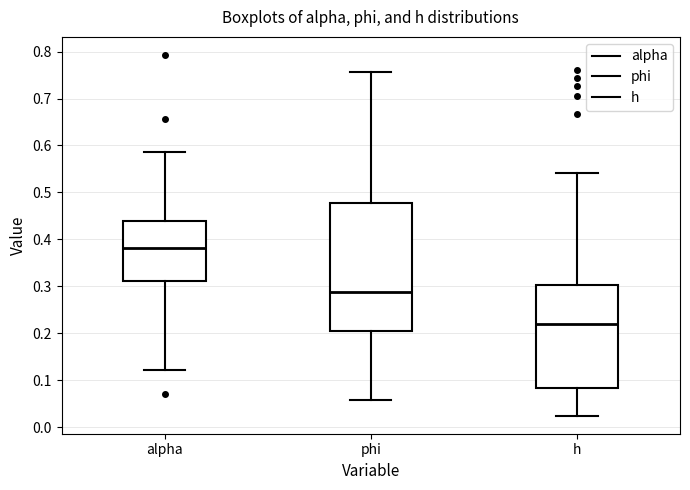

Reading left to right, read every box against the y-axis: the position of its median line, the range the box covers, and the ends of its whiskers. The values are not printed on the chart, so give them approximately, as read against the axis.

alpha: median 0.38, box 0.31 to 0.44, whiskers 0.12 to 0.59
phi: median 0.29, box 0.21 to 0.48, whiskers 0.06 to 0.76
h: median 0.22, box 0.08 to 0.30, whiskers 0.02 to 0.54